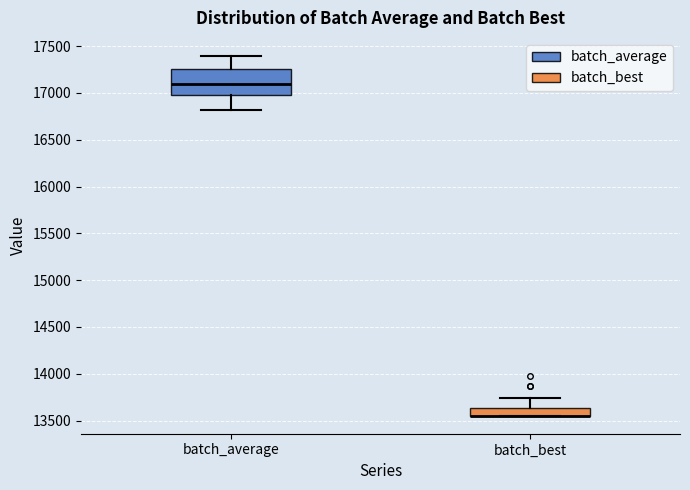

Comparing the boxes themselves (not the whiskers), which one is the tallest?

batch_average